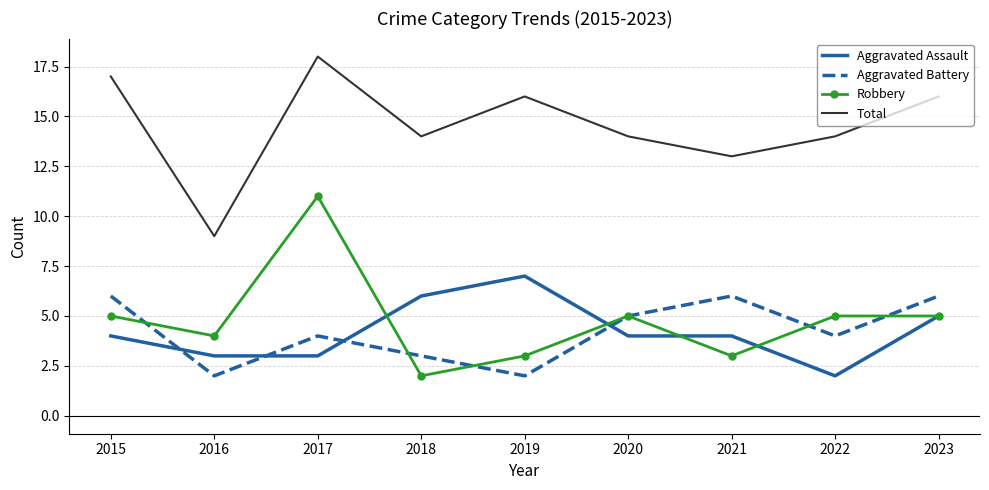

Reading left to right, list all the values displayed in this chart.

Aggravated Assault: 2015=4	2016=3	2017=3	2018=6	2019=7	2020=4	2021=4	2022=2	2023=5
Aggravated Battery: 2015=6	2016=2	2017=4	2018=3	2019=2	2020=5	2021=6	2022=4	2023=6
Robbery: 2015=5	2016=4	2017=11	2018=2	2019=3	2020=5	2021=3	2022=5	2023=5
Total: 2015=17	2016=9	2017=18	2018=14	2019=16	2020=14	2021=13	2022=14	2023=16